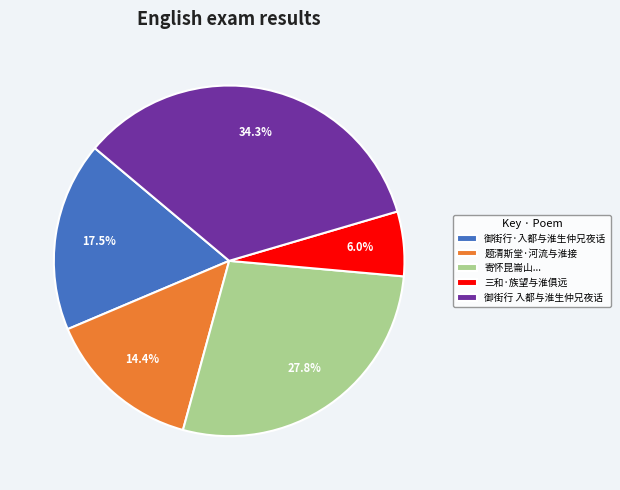

Is there any slice that represents more than half of the pie?

No